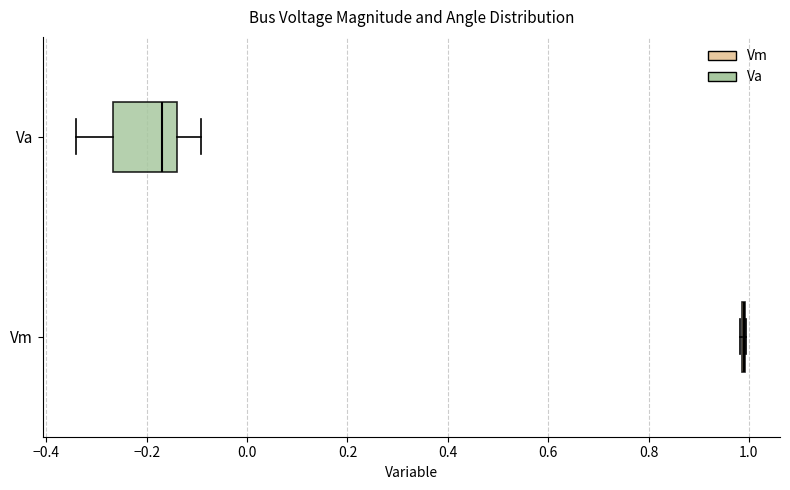

Reading bottom to top, transcribe this box plot: for each box, give where its median line is, the range the box spans, and where its two whiskers end, as read against the x-axis. The values are not printed on the chart, so give them approximately, as read against the axis.

Vm: box collapsed to a line at 1.00, whiskers 0.98 to 1.00
Va: median -0.16, box -0.26 to -0.14, whiskers -0.34 to -0.10